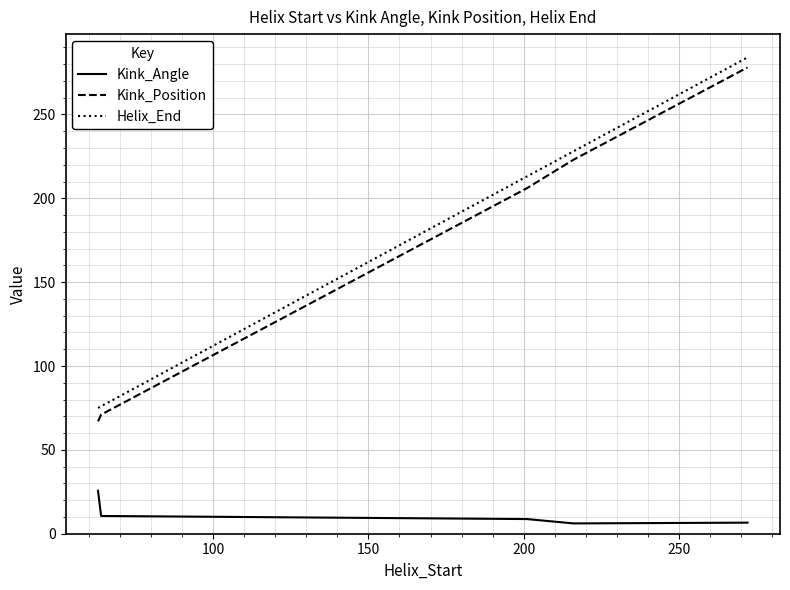

At how many categories does at least one series exceed 110?

3